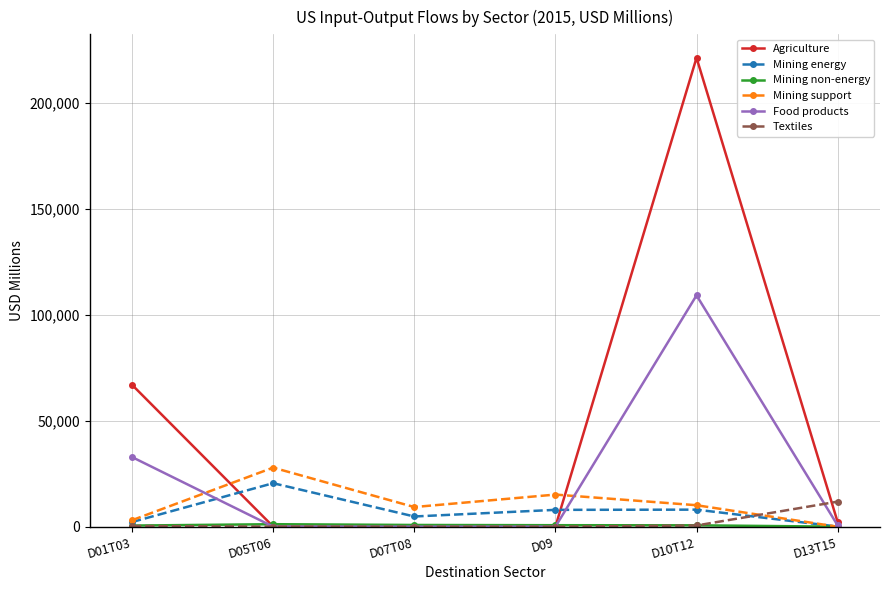

The Textiles series shows 27.0 at D09. True or false?

True